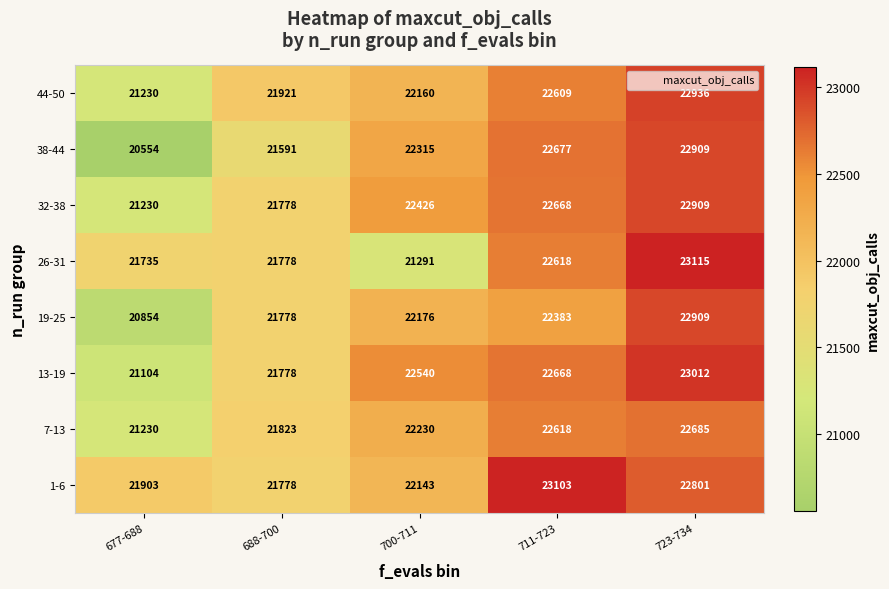

Where is 38-44 nearest to the value 21731?

688-700